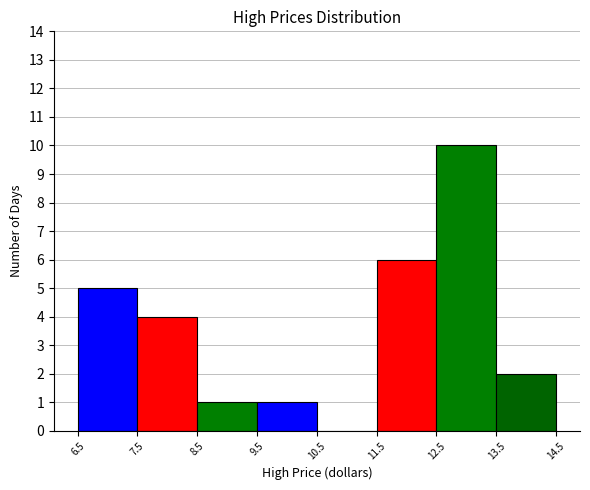

How tall is the bar that spans 7.5 to 8.5 on the x-axis? The values are not printed on the chart, so give them approximately, as read against the axis.

4